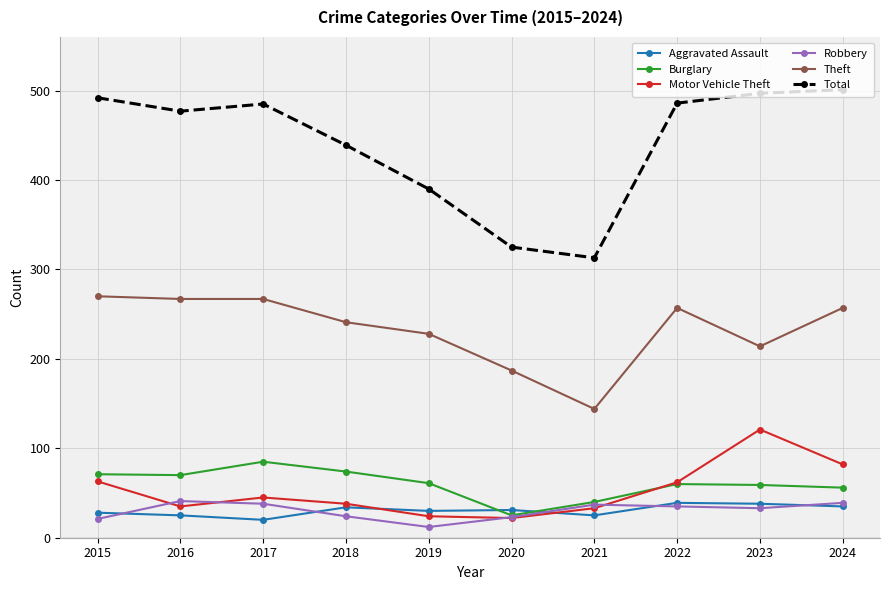

The Motor Vehicle Theft series shows 62 at 2017. True or false?

False